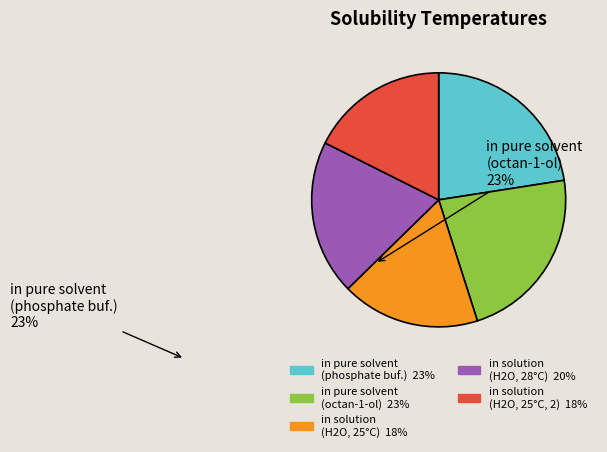

Is there any slice that represents more than half of the pie?

No